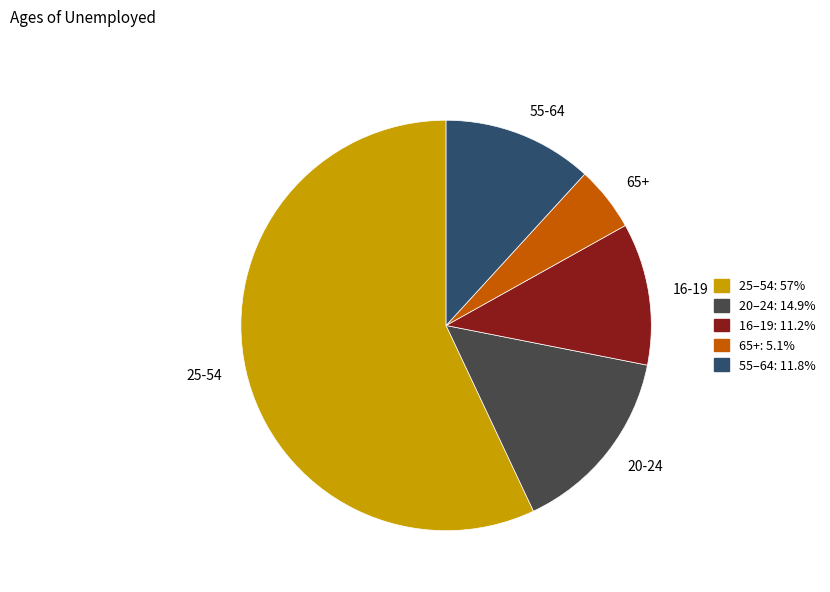

Does any single category account for the majority?

Yes